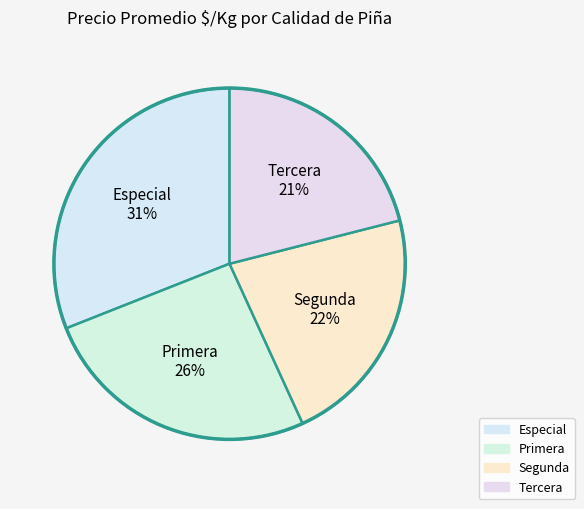

Is the sum of Especial and Tercera greater than half?

Yes